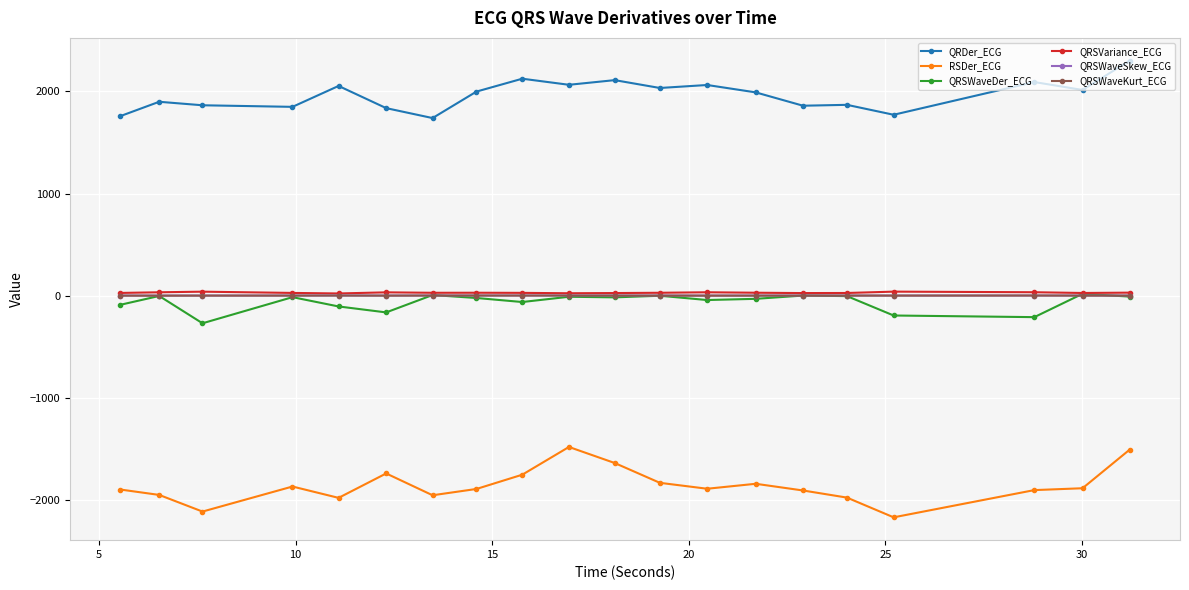

Which series has the largest range (max minus min)?

RSDer_ECG